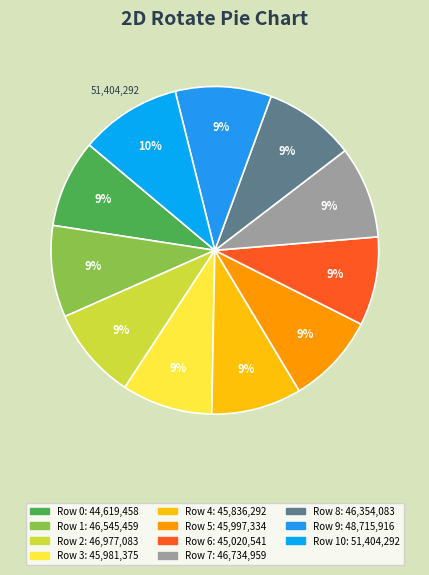

Rank the categories by value from lowest to highest.

Row 0, Row 6, Row 4, Row 3, Row 5, Row 8, Row 1, Row 7, Row 2, Row 9, Row 10